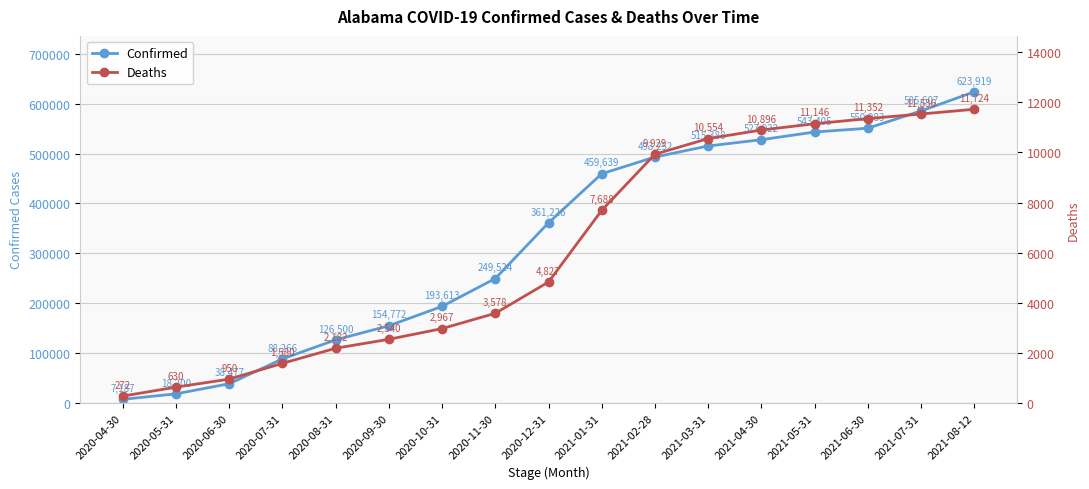

What is the difference between the maximum and second lowest values in the Deaths series?

11094